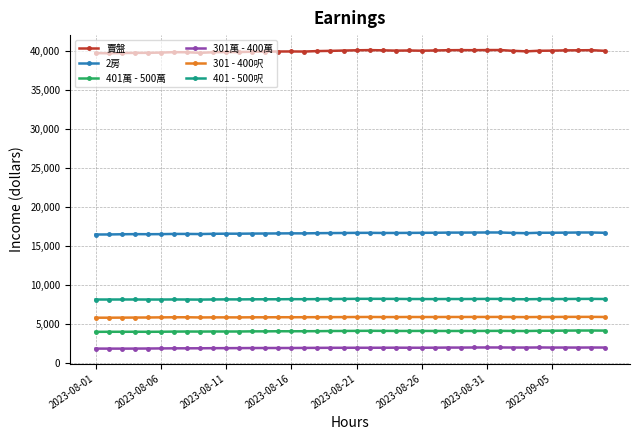

What is the sum of all 401萬 - 500萬 values?

165273